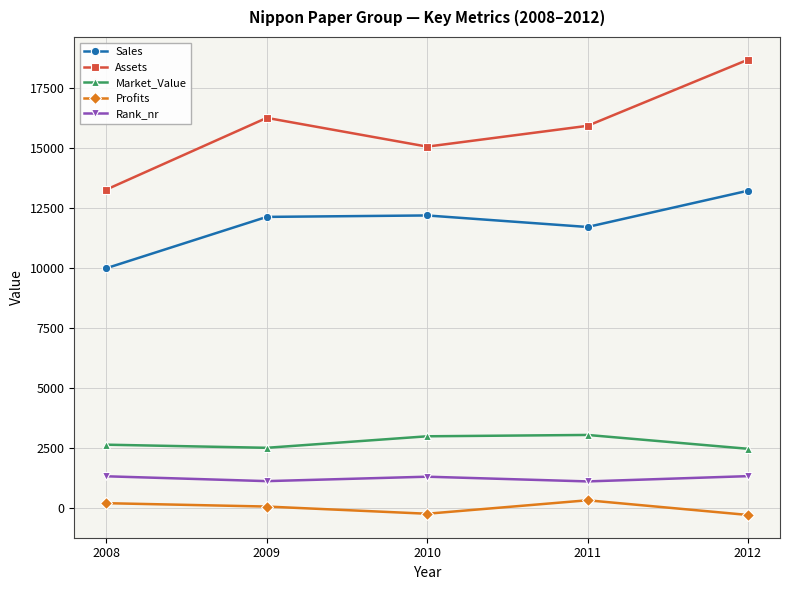

True or false: Assets has more than 2 points higher than both neighbors.

False